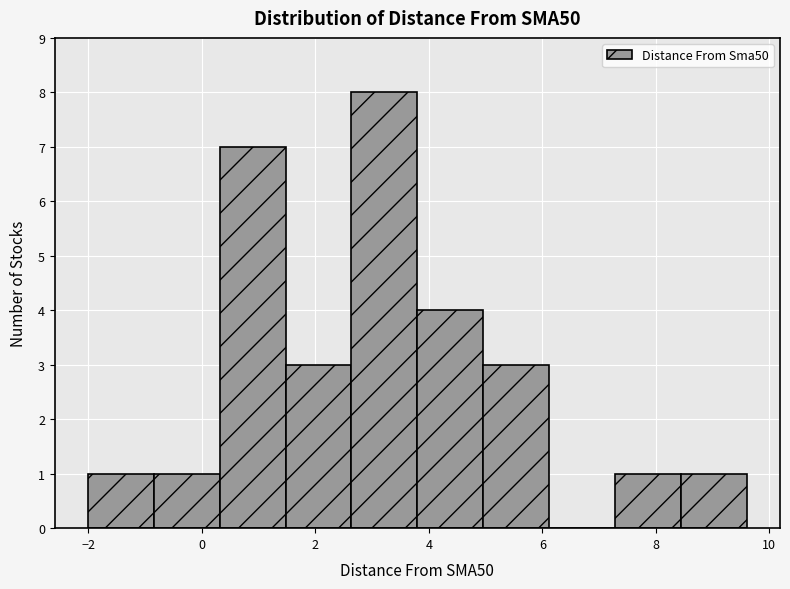

Reading left to right, transcribe this chart: for each bar, give the range it covers on the x-axis and its height. Neither the bar edges nor the heights are printed on the chart, so give them approximately, as read against the axes.

-2.0 to -0.8: 1
-0.8 to 0.4: 1
0.4 to 1.4: 7
1.4 to 2.6: 3
2.6 to 3.8: 8
3.8 to 5.0: 4
5.0 to 6.2: 3
6.2 to 7.2: 0
7.2 to 8.4: 1
8.4 to 9.6: 1